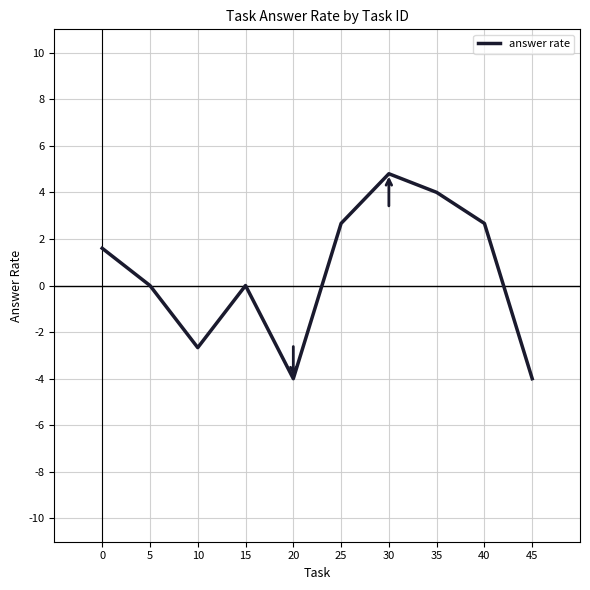

What is the difference between the maximum and minimum values?

8.8